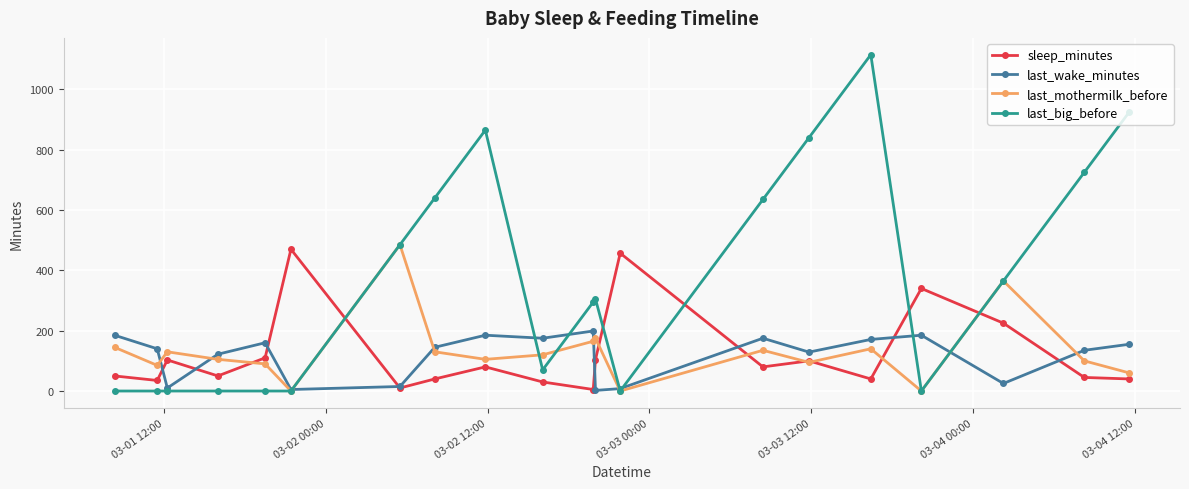

Which series has the widest spread of values?

last_big_before